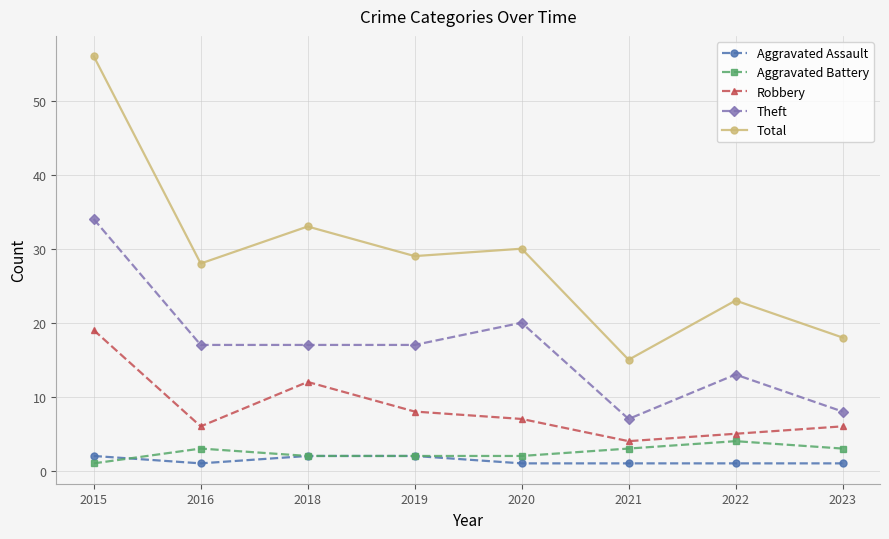

True or false: Robbery and Aggravated Assault intersect in this chart.

False